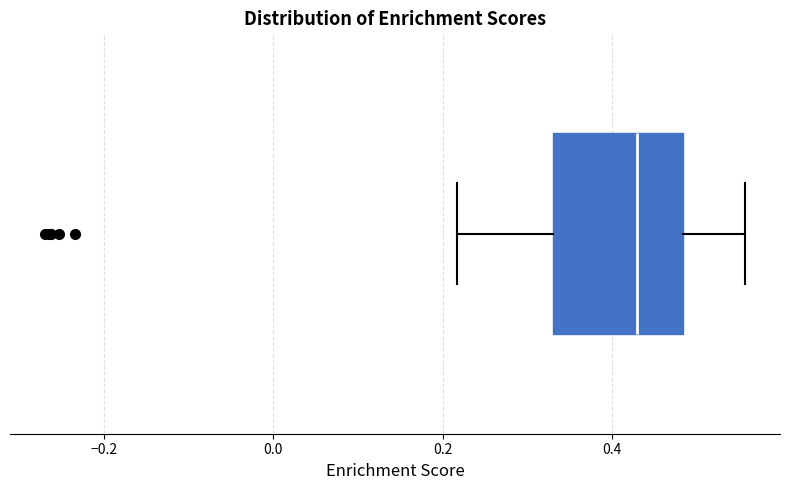

Where is the left edge of the box on the x-axis? The values are not printed on the chart, so give them approximately, as read against the axis.

0.34